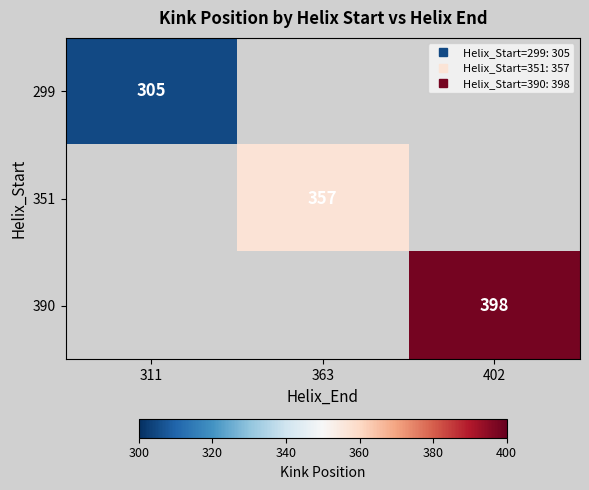

Is the value of 351 at 402 greater than the value of 299 at 311?

No